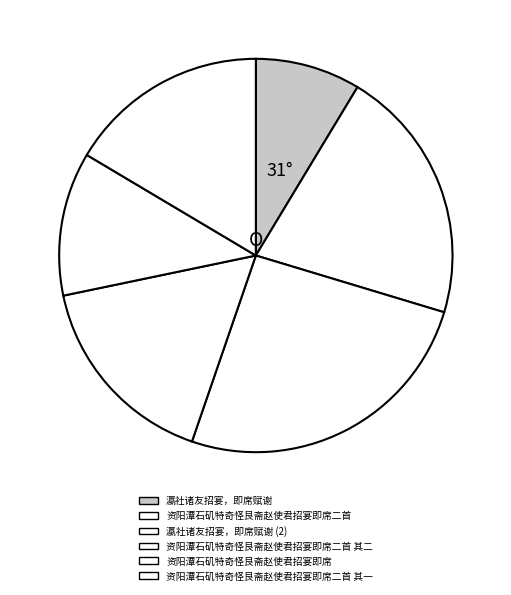

Count the number of slices in the pie.

6